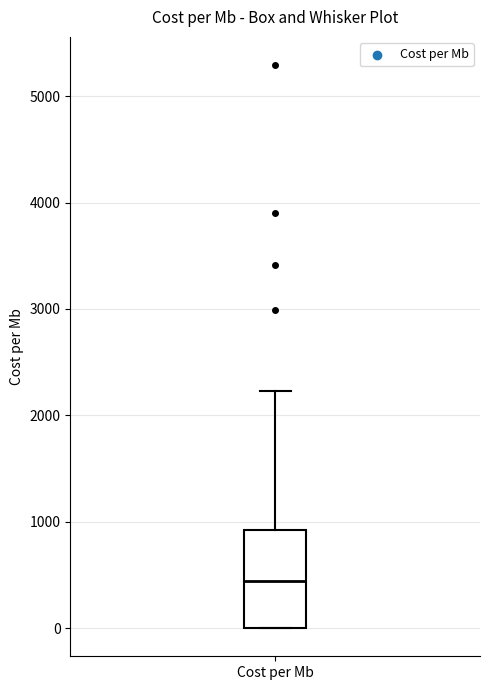

Read this box plot against the y-axis: the position of the median line, the range covered by the box, and the ends of both whiskers. The values are not printed on the chart, so give them approximately, as read against the axis.

median 400, box 0 to 900, whiskers 0 to 2200